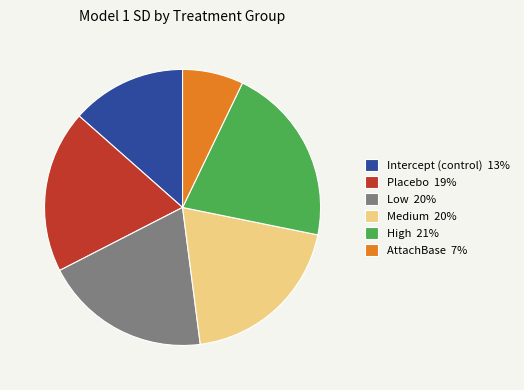

Does Medium account for over 50% of the chart?

No